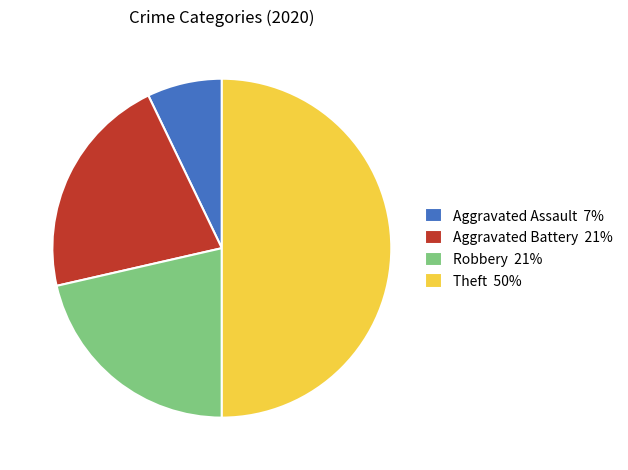

Which has a higher value, Aggravated Assault 7% or Aggravated Battery 21%?

Aggravated Battery 21%